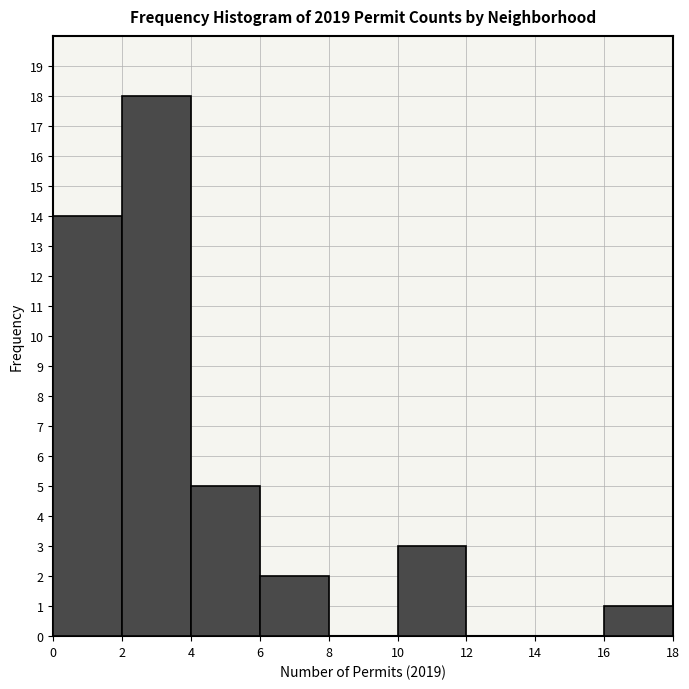

Which range on the x-axis has the tallest bar?

2 to 4